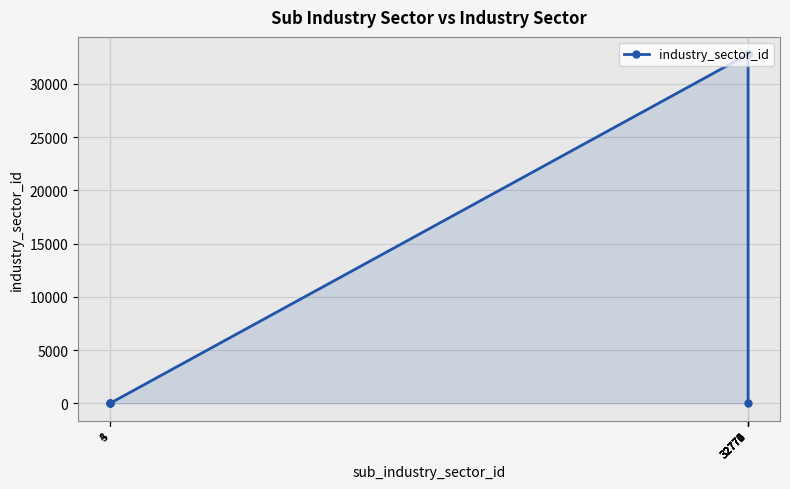

How many data points does each series have?

10